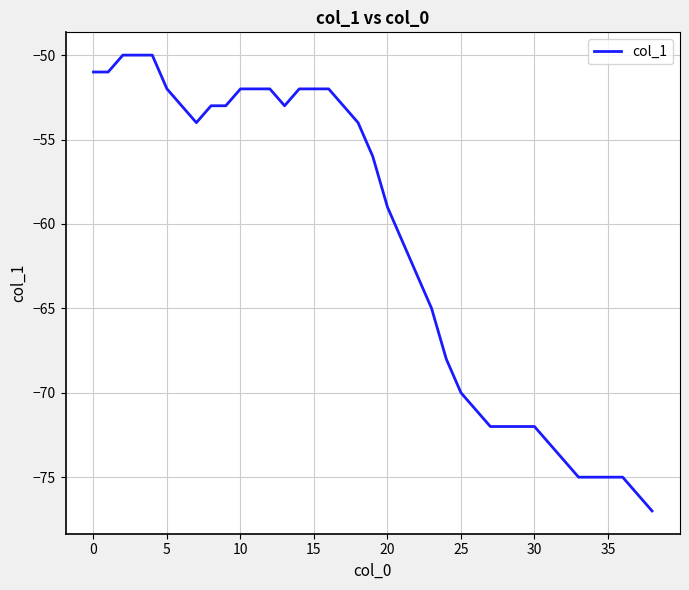

What is the difference between the maximum and minimum values?

27